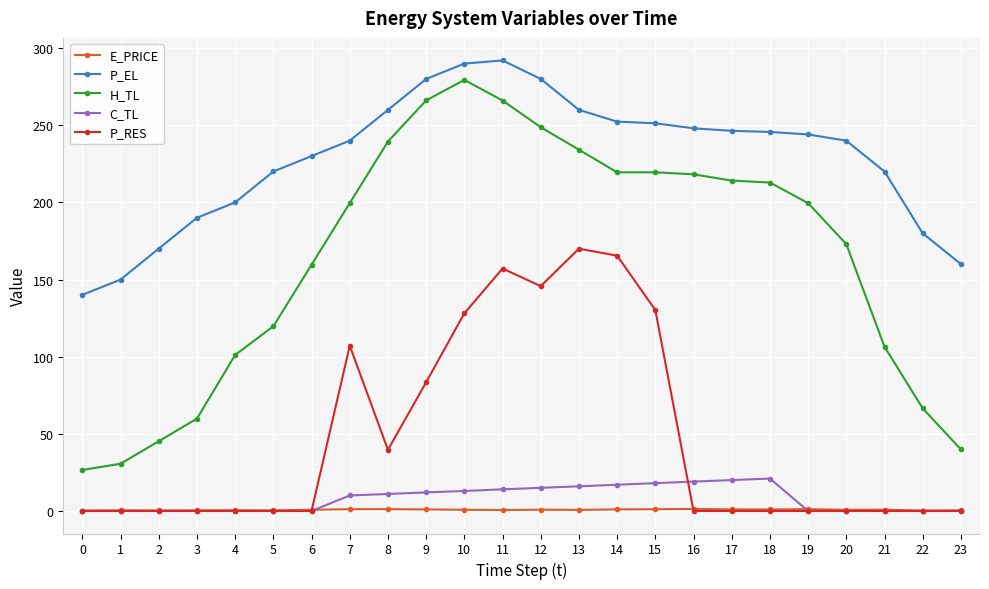

What is the maximum value for P_EL?

292.0